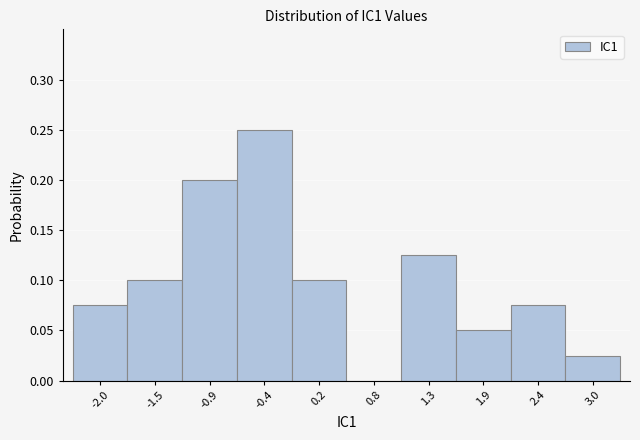

What is the height of the bar covering -2.3 to -1.8 on the x-axis? Neither the bar edges nor the heights are printed on the chart, so give them approximately, as read against the axes.

0.075